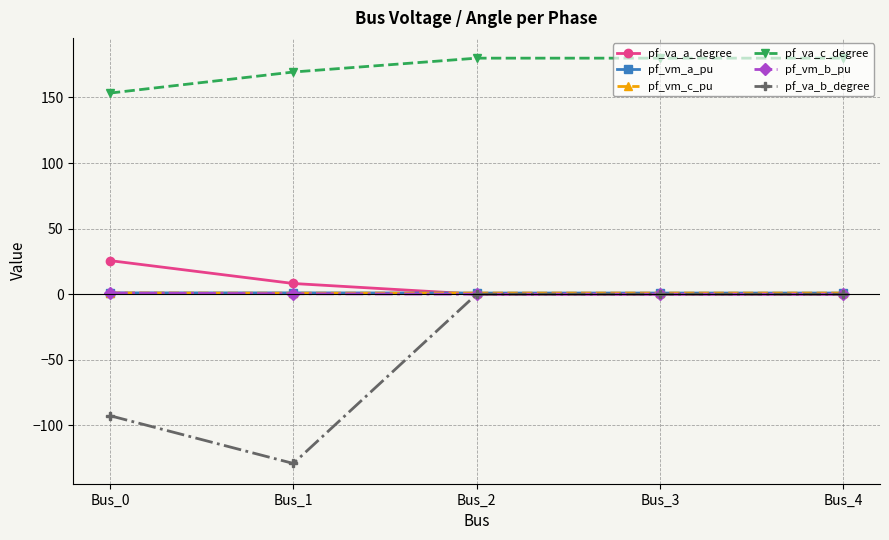

How many lines are shown in the chart?

6